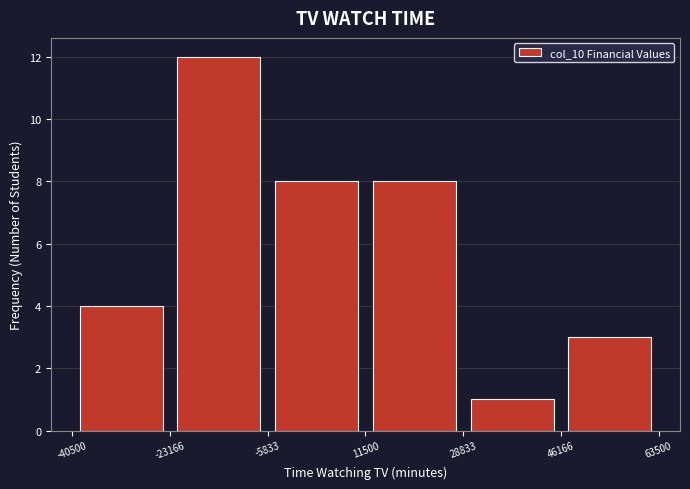

Reading left to right, transcribe this chart: for each bar, give the range it covers on the x-axis and its height. The values are not printed on the chart, so give them approximately, as read against the axis.

-40500 to -23166: 4
-23166 to -5833: 12
-5833 to 11500: 8
11500 to 28833: 8
28833 to 46166: 1
46166 to 63500: 3